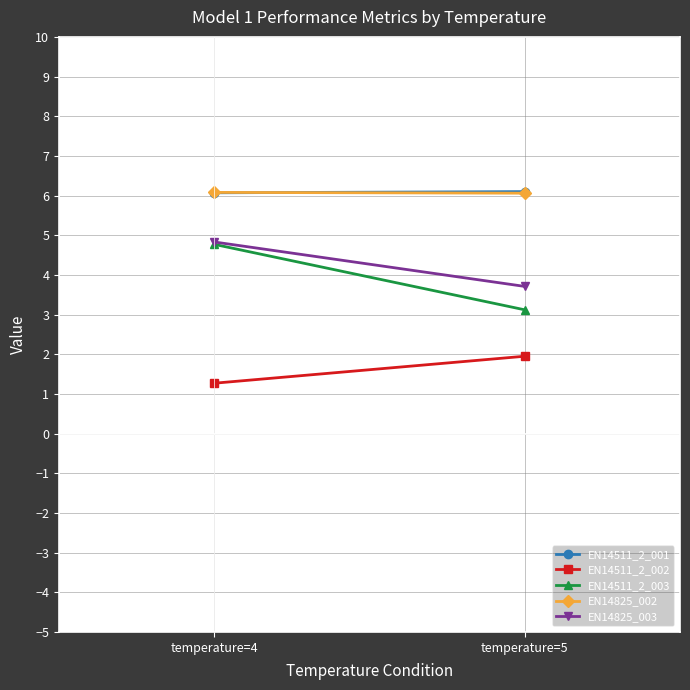

What is the sum of all EN14825_002 values?

12.1